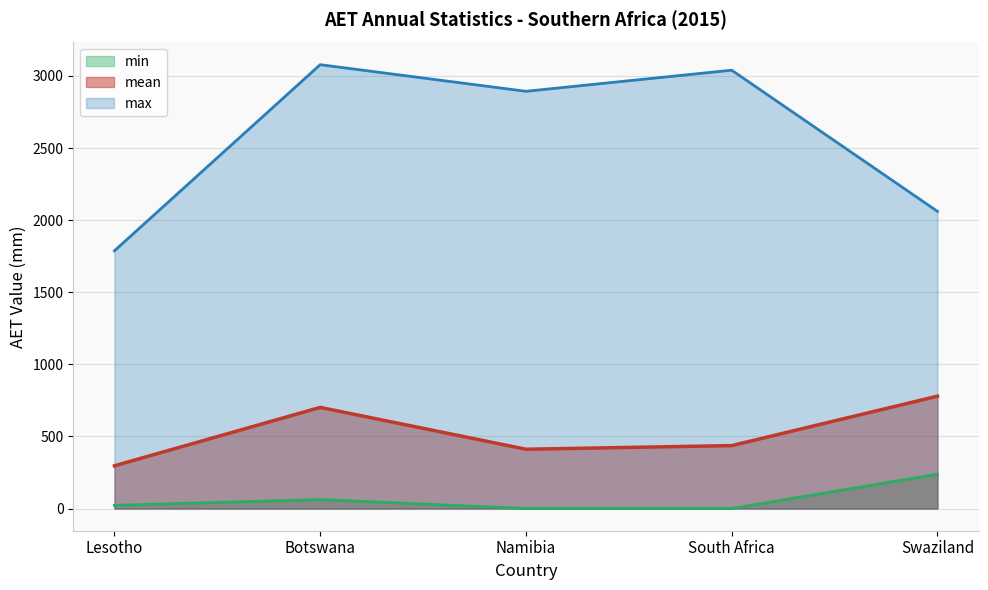

Count the number of data series in this chart.

3